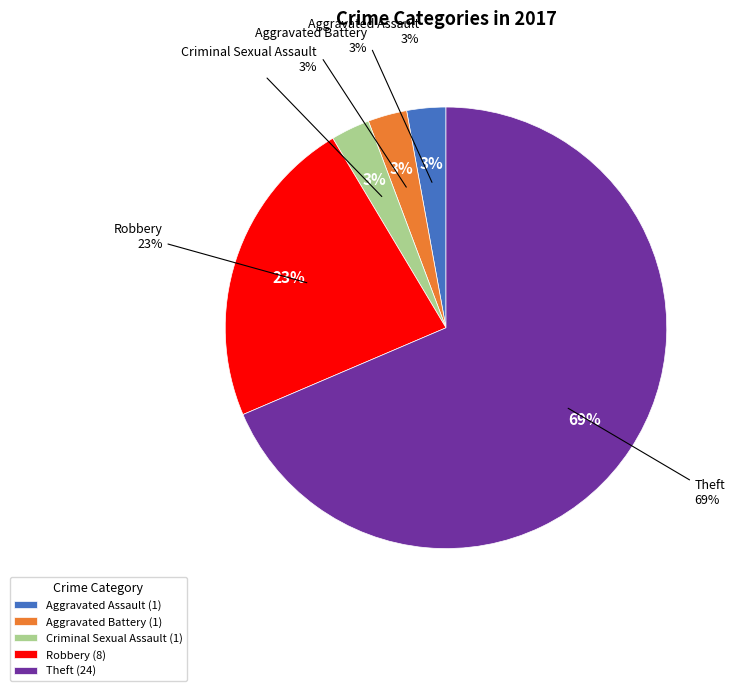

What percentage is the Theft slice, to the nearest percent?

69%